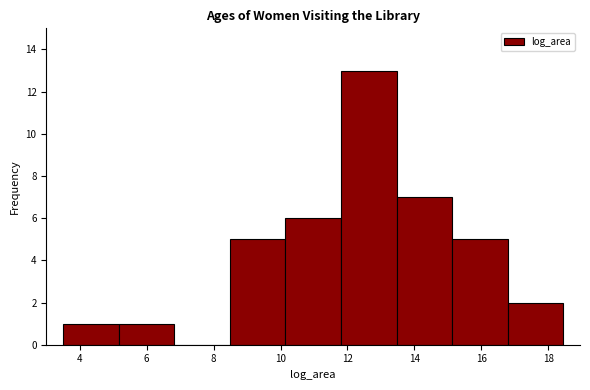

Reading left to right, transcribe this chart: for each bar, give the range it covers on the x-axis and its height. Neither the bar edges nor the heights are printed on the chart, so give them approximately, as read against the axes.

3.4 to 5.2: 1
5.2 to 6.8: 1
6.8 to 8.4: 0
8.4 to 10.2: 5
10.2 to 11.8: 6
11.8 to 13.4: 13
13.4 to 15.2: 7
15.2 to 16.8: 5
16.8 to 18.4: 2